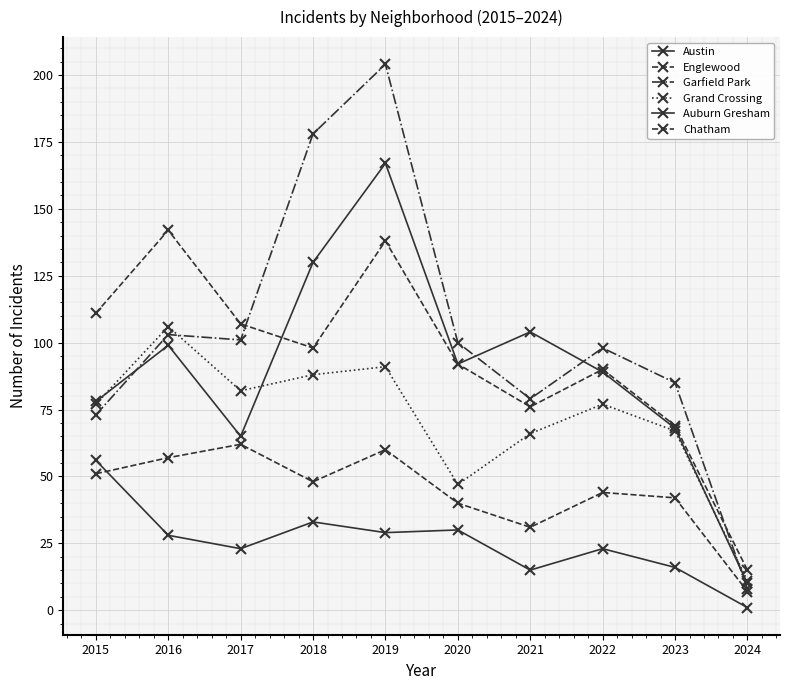

What is the lowest value of the Austin series?

10